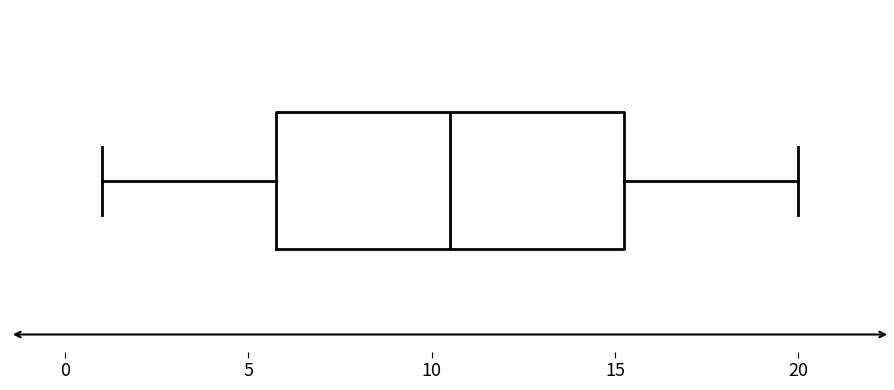

Where is the left edge of the box on the x-axis? The values are not printed on the chart, so give them approximately, as read against the axis.

6.0